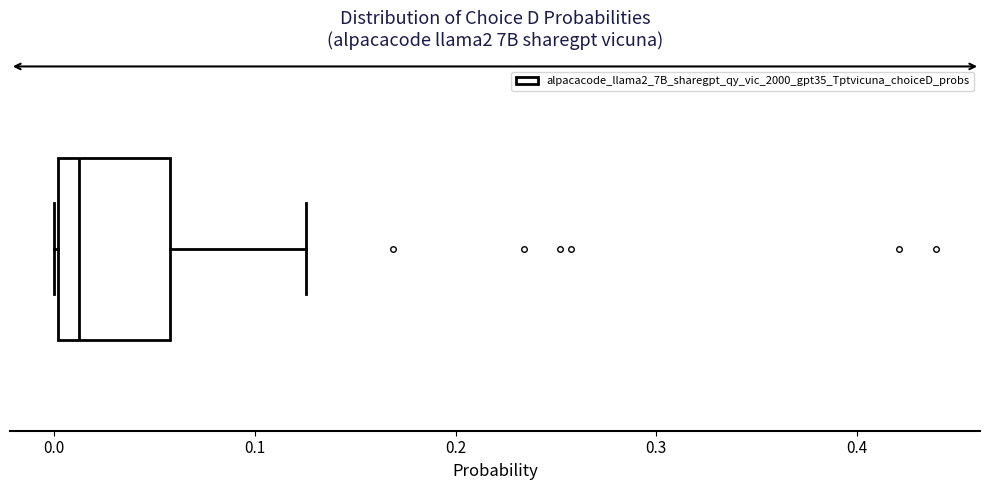

Where is the left edge of the box on the x-axis? The values are not printed on the chart, so give them approximately, as read against the axis.

0.00